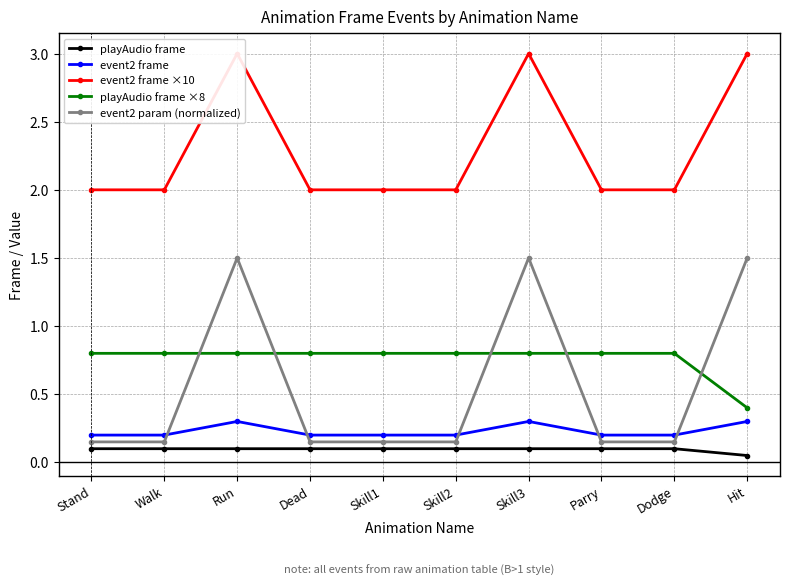

What position from the right is Hit?

1